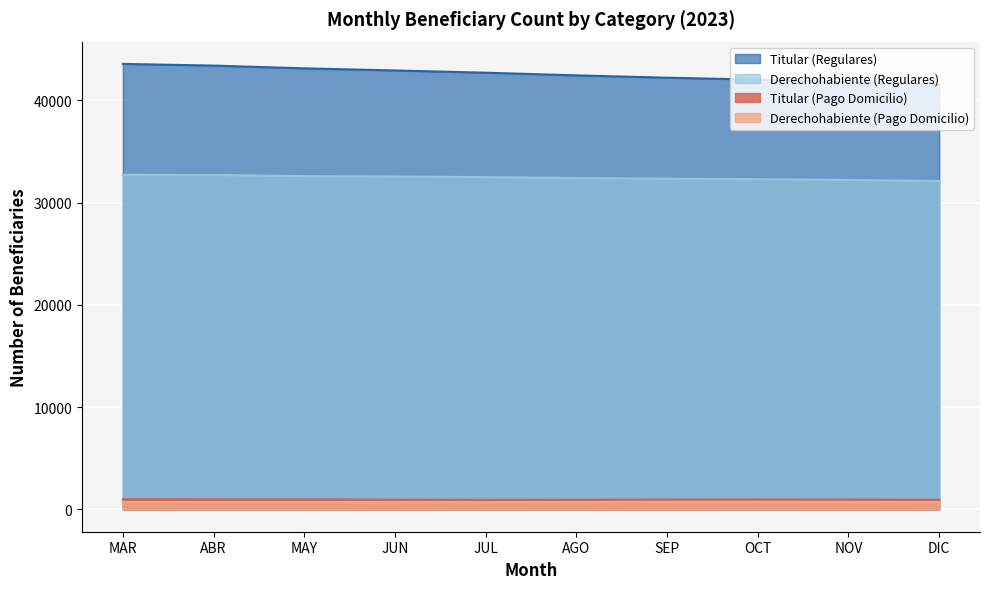

What is the greatest value displayed?

43569